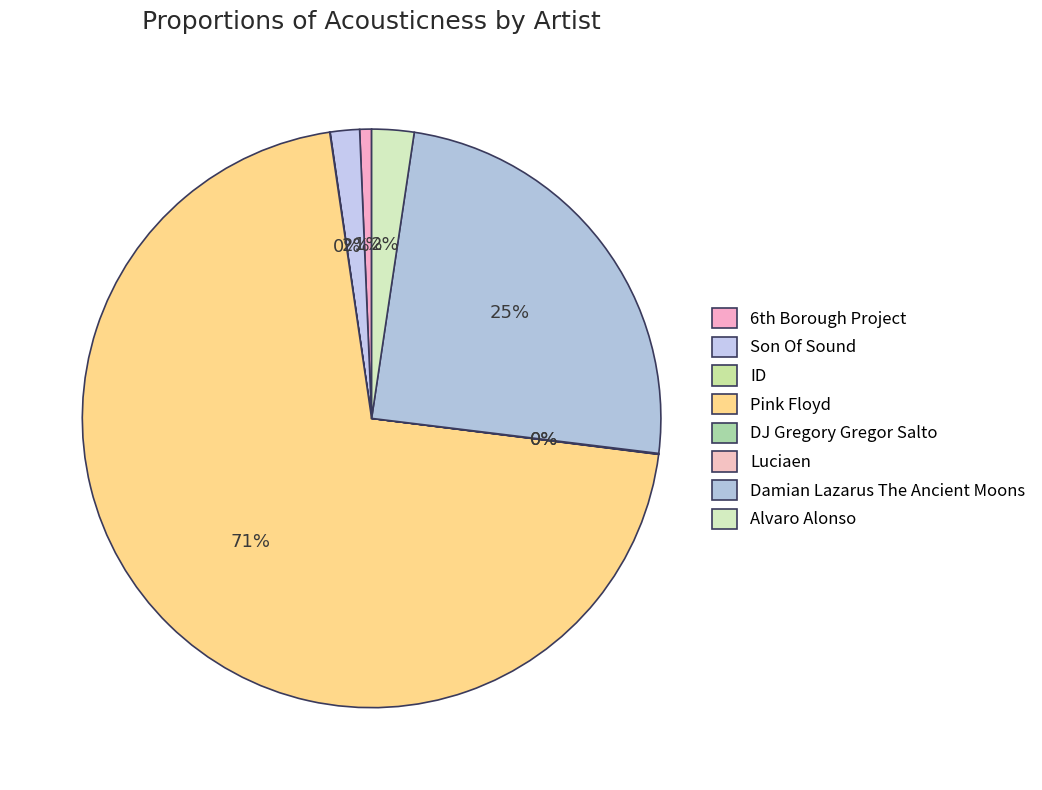

What is the total percentage of Alvaro Alonso and Damian Lazarus The Ancient Moons?

26.9%